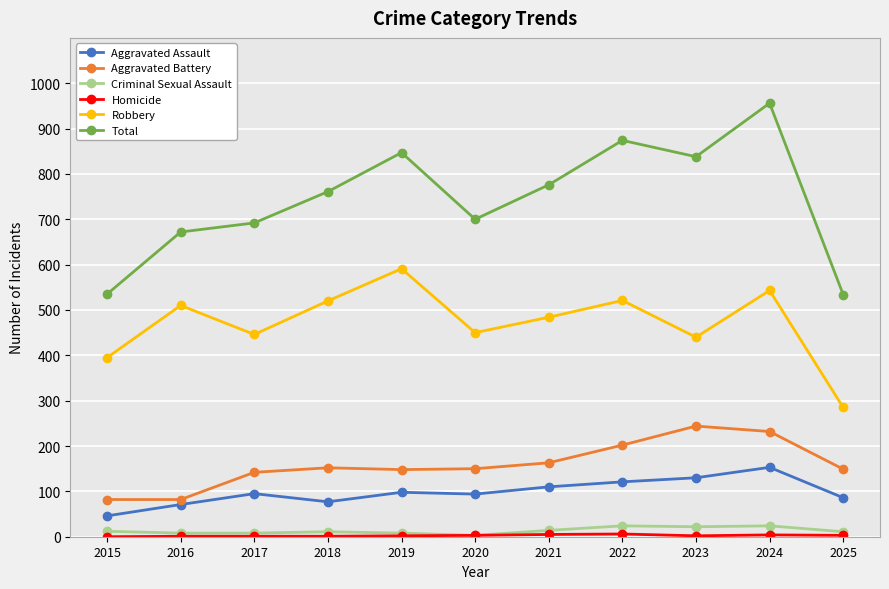

Which series has the widest spread of values?

Total